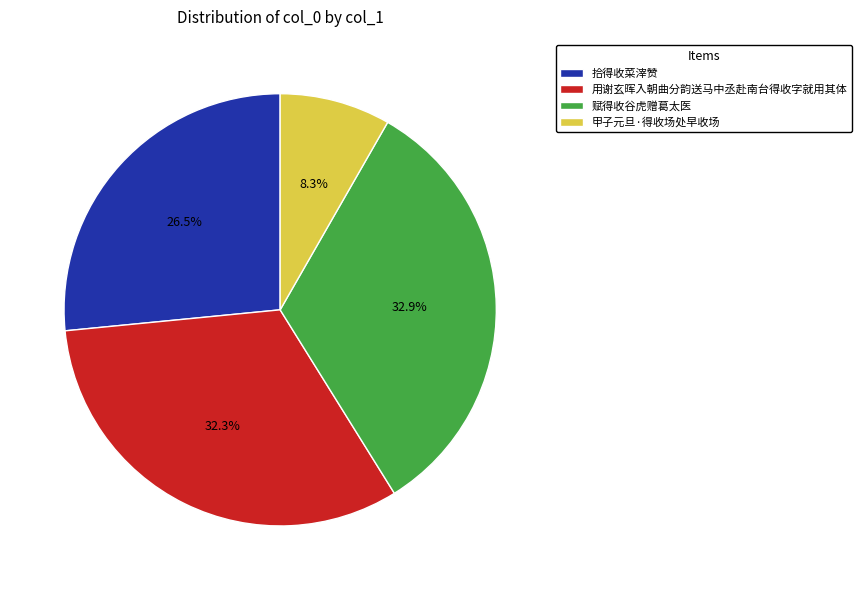

To the nearest percent, what is the combined percentage of 用谢玄晖入朝曲分韵送马中丞赴南台得收字就用其体 and 甲子元旦·得收场处早收场?

41%